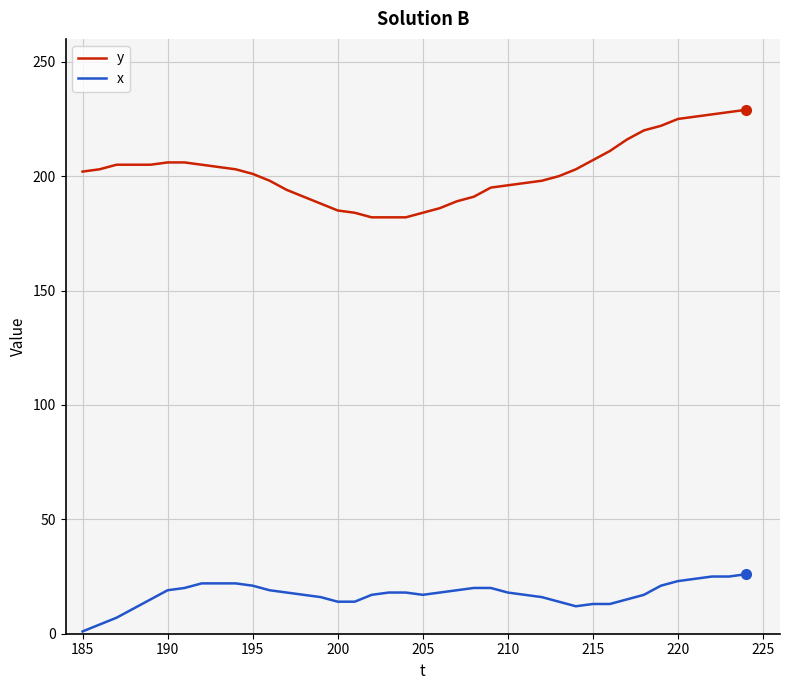

List the series in order of their peak value, lowest first.

x, y